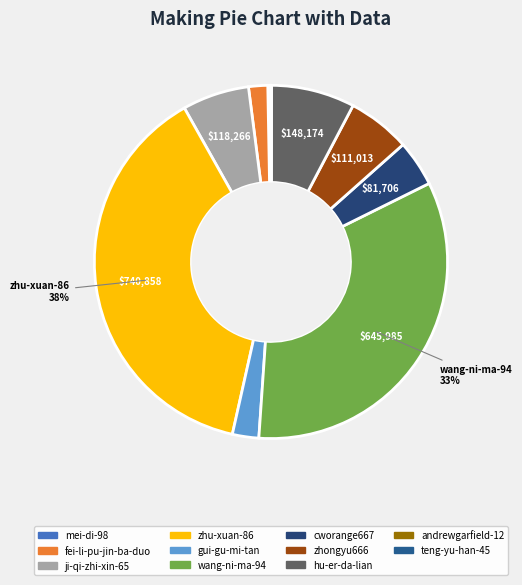

Which category has the smallest portion of the pie?

teng-yu-han-45